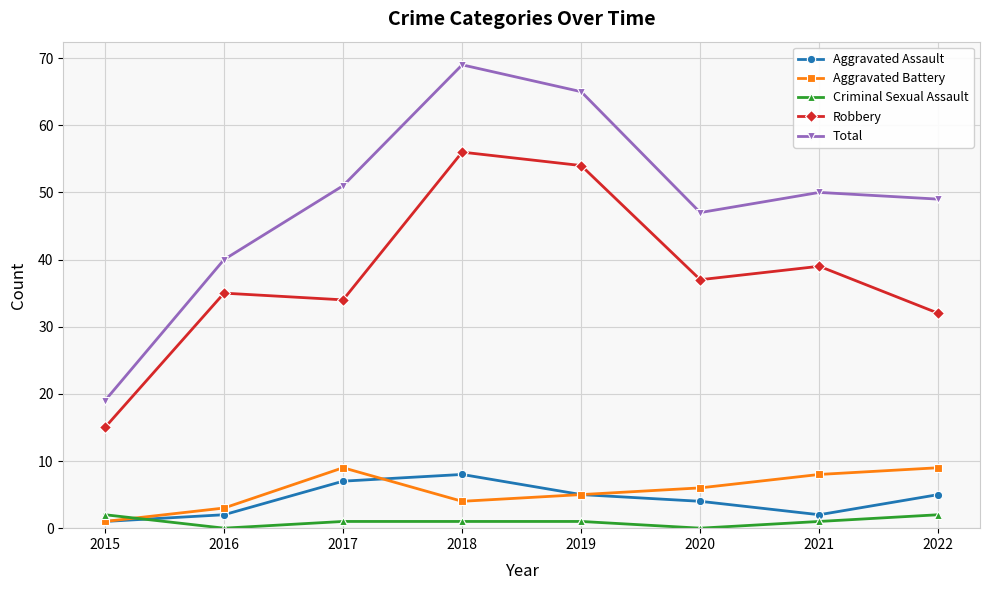

What are all the series names shown in the legend?

Aggravated Assault, Aggravated Battery, Criminal Sexual Assault, Robbery, Total